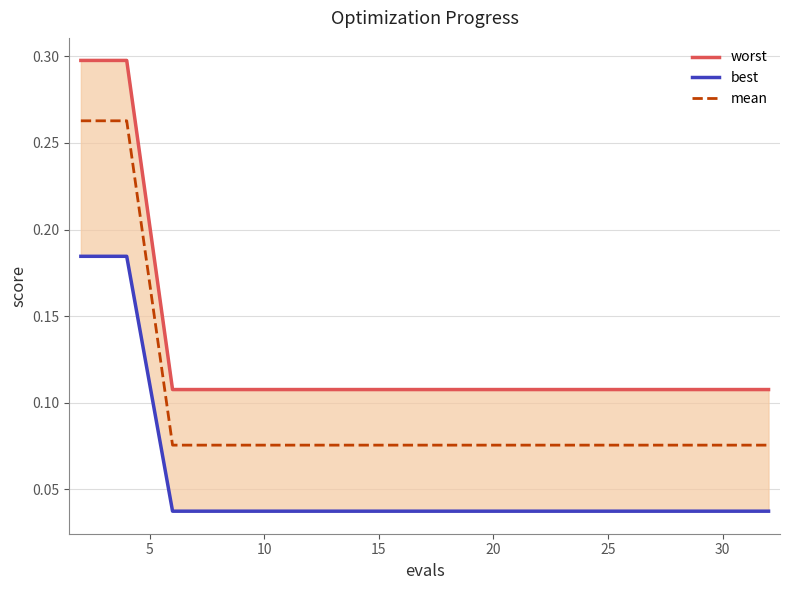

Rank the series by their average value, from lowest to highest.

best, mean, worst